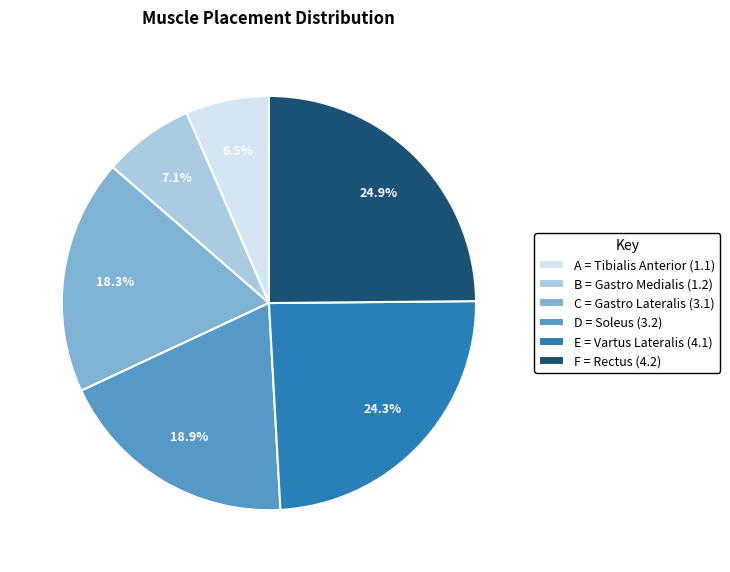

Is there a majority slice in this chart?

No